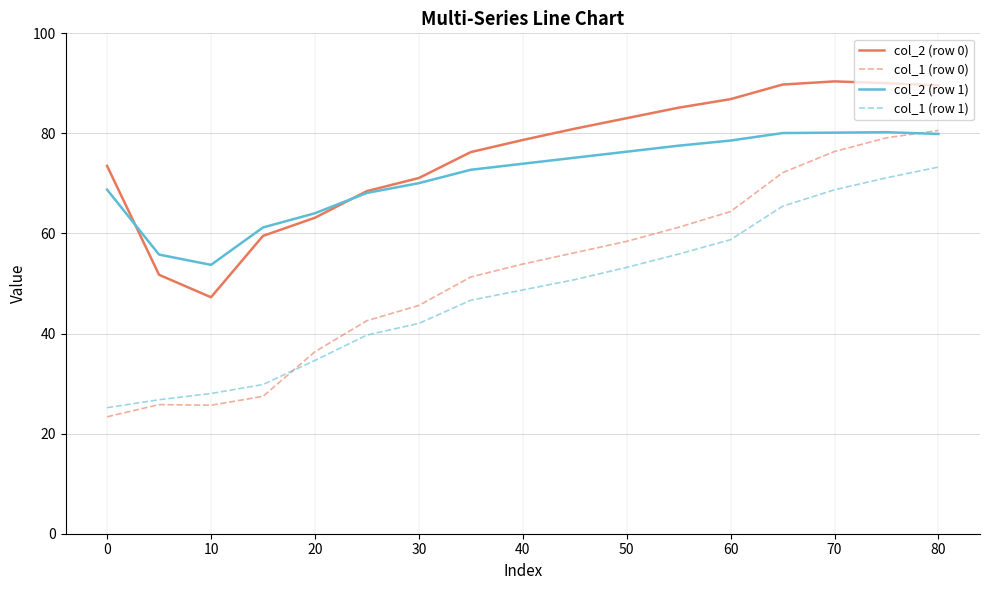

Which series has the largest total across all categories?

col_2 (row 0)